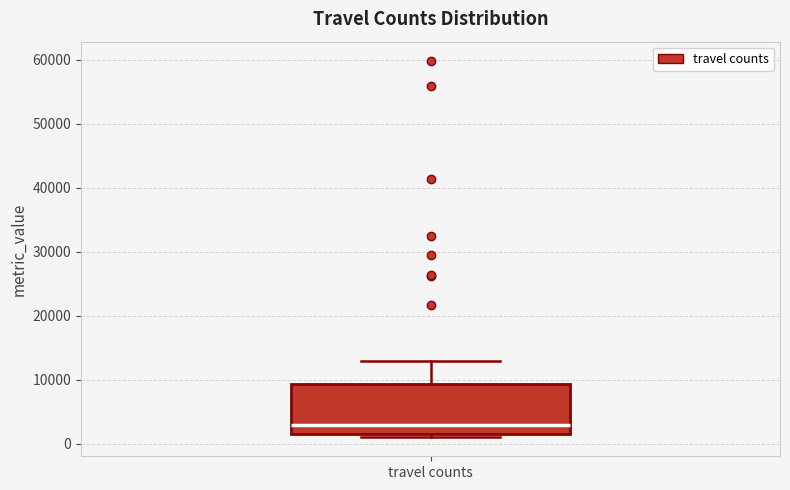

Transcribe this box plot: give where the median line is, the range the box spans, and where the two whiskers end, as read against the y-axis. The values are not printed on the chart, so give them approximately, as read against the axis.

median 3000, box 2000 to 9000, whiskers 1000 to 13000